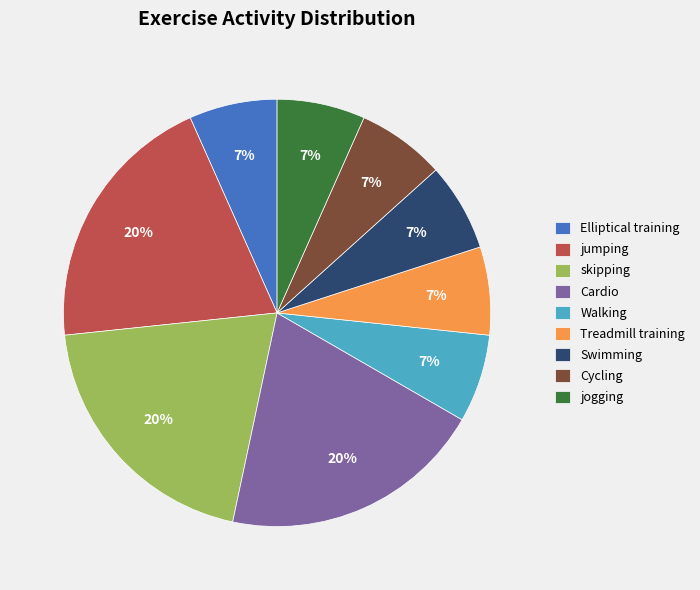

Is it true that skipping is 13% of the pie?

False